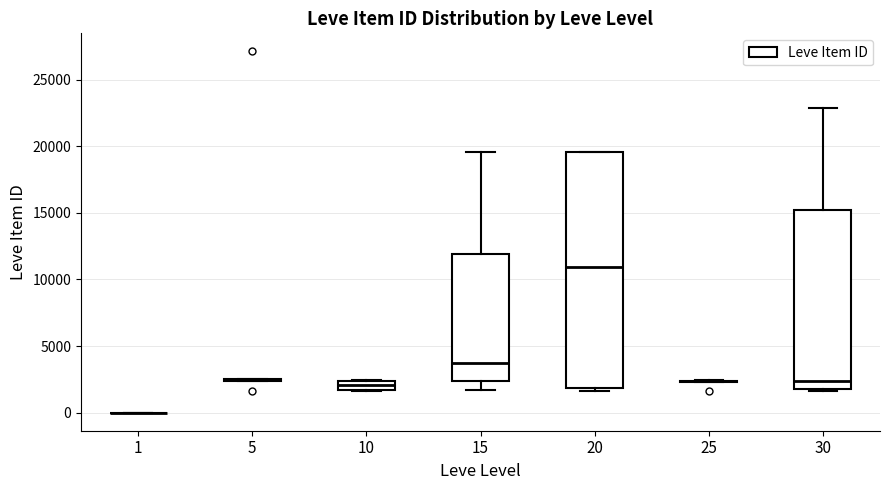

Comparing the boxes themselves (not the whiskers), which one is the tallest?

20